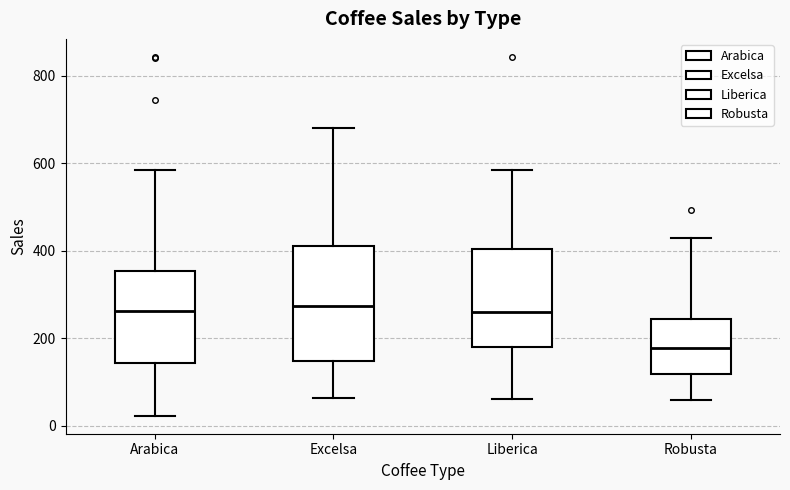

Where does the lower whisker of the box for Excelsa end on the y-axis? The values are not printed on the chart, so give them approximately, as read against the axis.

60